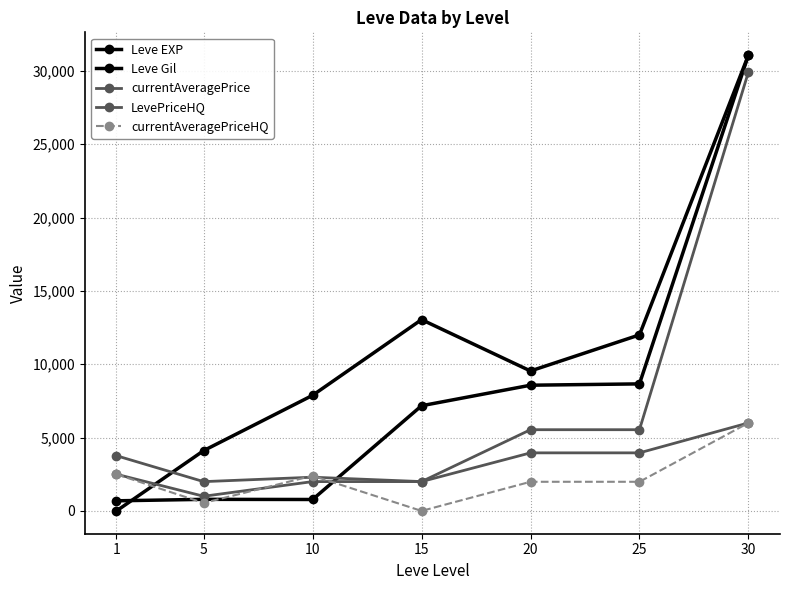

How many lines are shown in the chart?

5